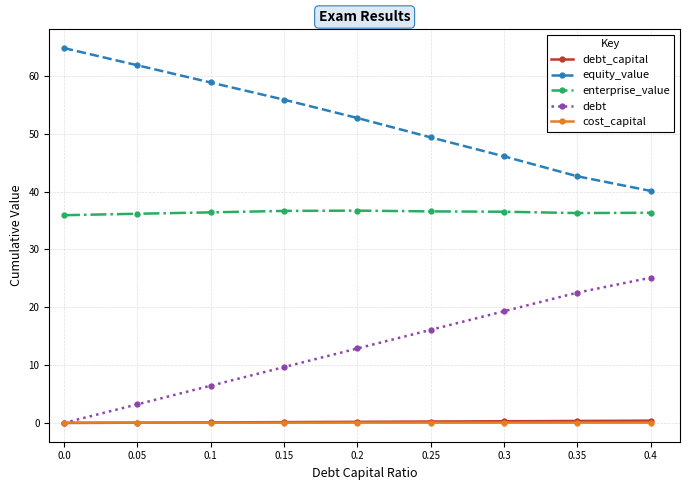

True or false: equity_value has more than 1 points higher than both neighbors.

False